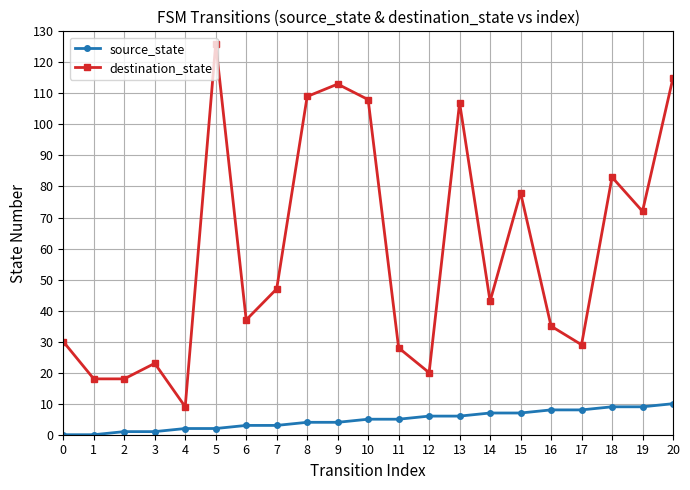

What are all the series names shown in the legend?

source_state, destination_state